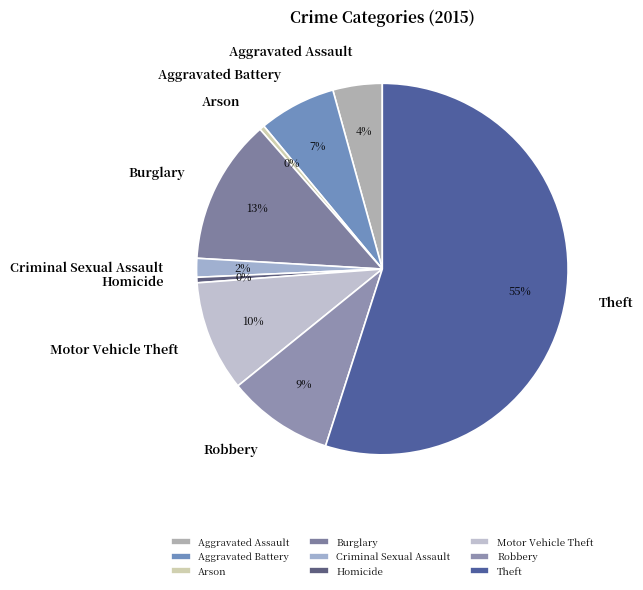

Do Homicide and Aggravated Assault together represent more than half of the pie?

No